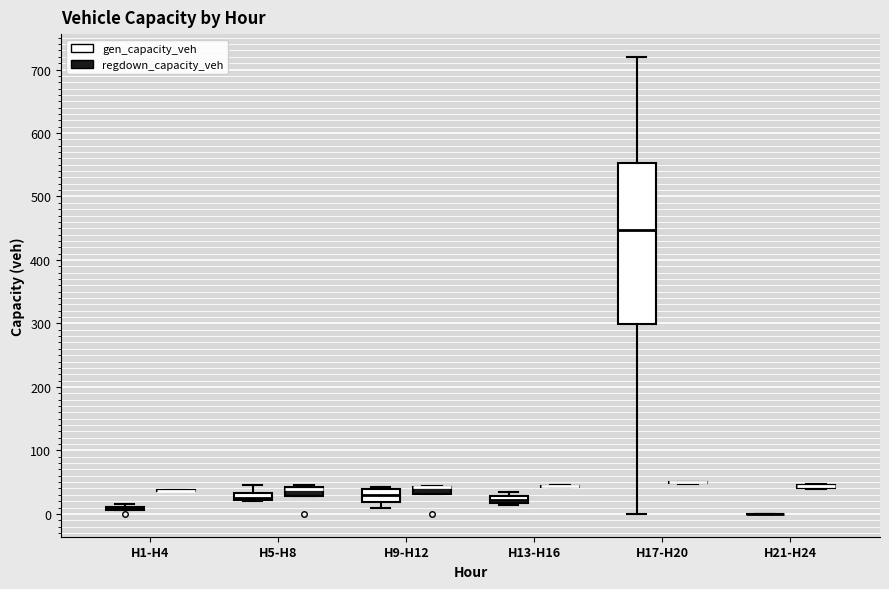

Comparing the boxes themselves (not the whiskers), which one is the tallest?

H17-H20 (gen_capacity_veh)